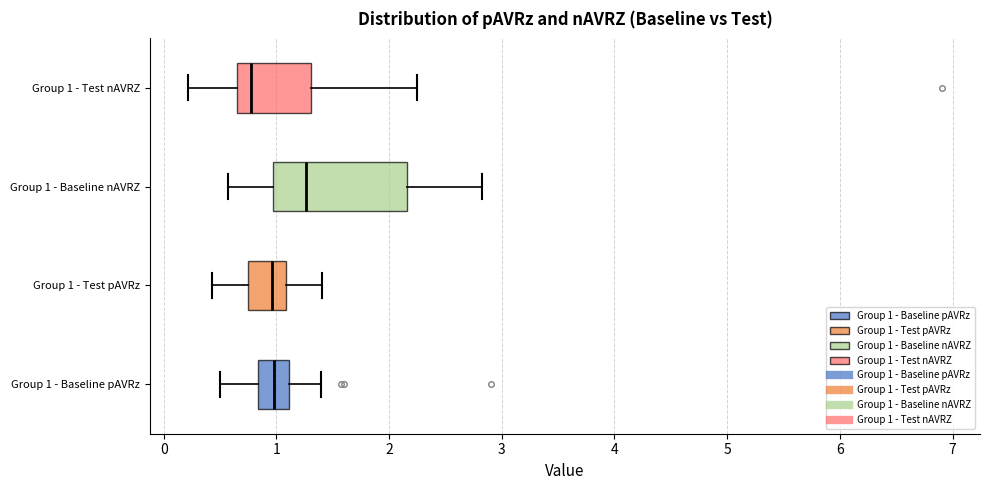

Where does the right whisker of the box for Group 1 - Baseline nAVRZ end on the x-axis? The values are not printed on the chart, so give them approximately, as read against the axis.

2.8